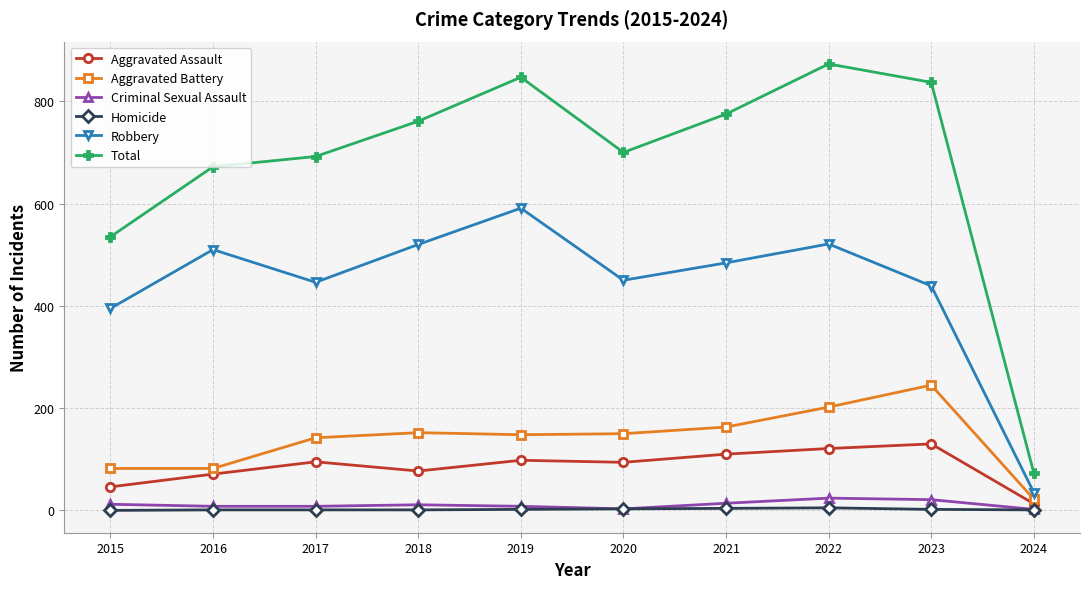

The Aggravated Assault series shows 98 at 2019. True or false?

True